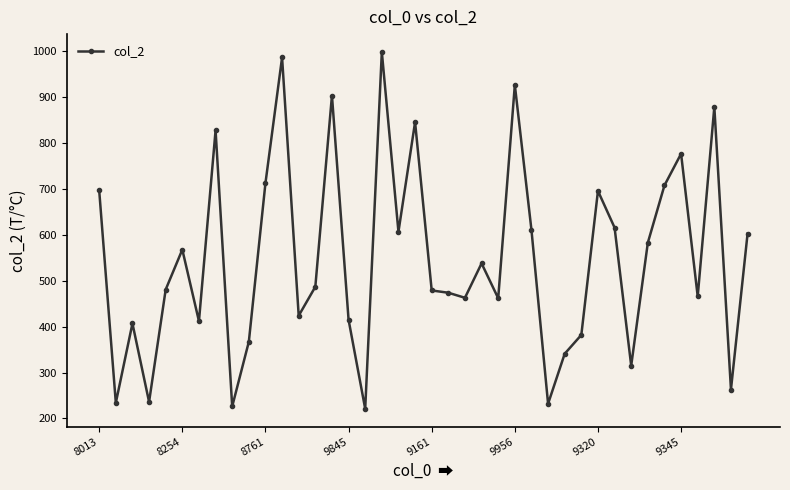

True or false: there are more than 1 points higher than both neighbors.

True